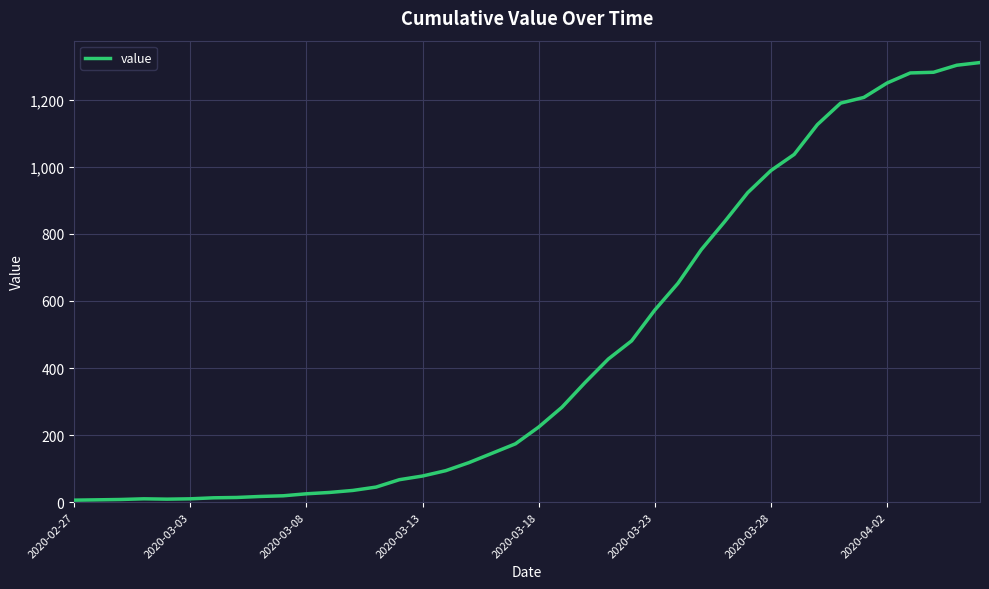

What is the maximum value shown in the chart?

1311